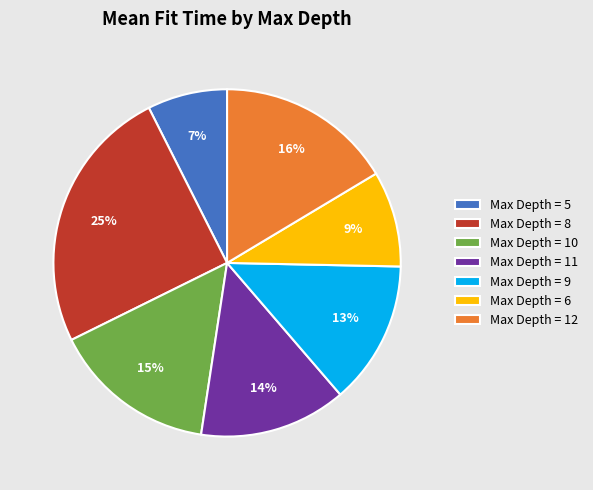

Do Max Depth = 8 and Max Depth = 6 together represent more than half of the pie?

No